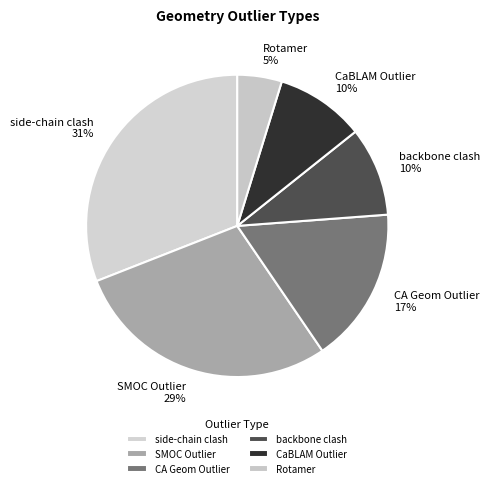

What percentage is the backbone clash slice, to the nearest percent?

10%